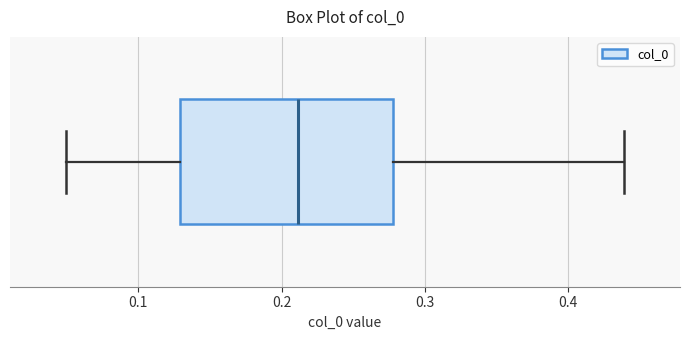

Read this box plot against the x-axis: the position of the median line, the range covered by the box, and the ends of both whiskers. The values are not printed on the chart, so give them approximately, as read against the axis.

median 0.21, box 0.13 to 0.28, whiskers 0.05 to 0.44